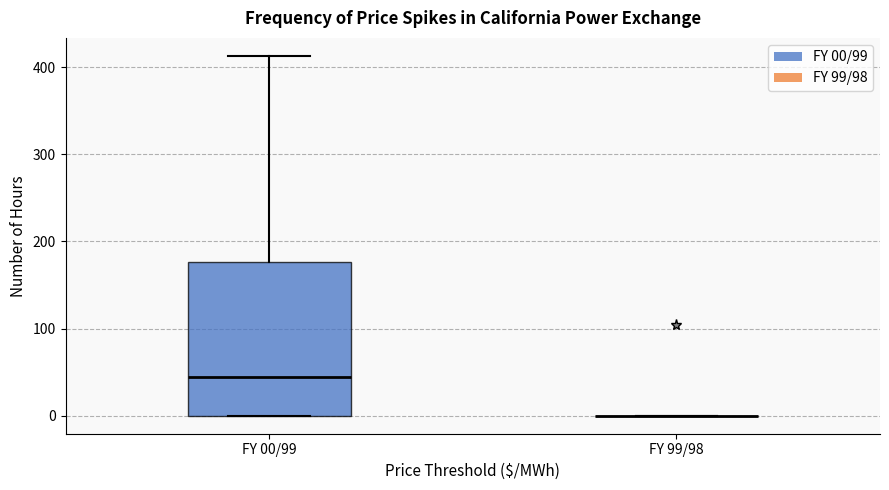

Reading left to right, transcribe this box plot: for each box, give where its median line is, the range the box spans, and where its two whiskers end, as read against the y-axis. The values are not printed on the chart, so give them approximately, as read against the axis.

FY 00/99: median 50, box 0 to 180, whiskers 0 to 410
FY 99/98: box collapsed to a line at 0, whiskers 0 to 0